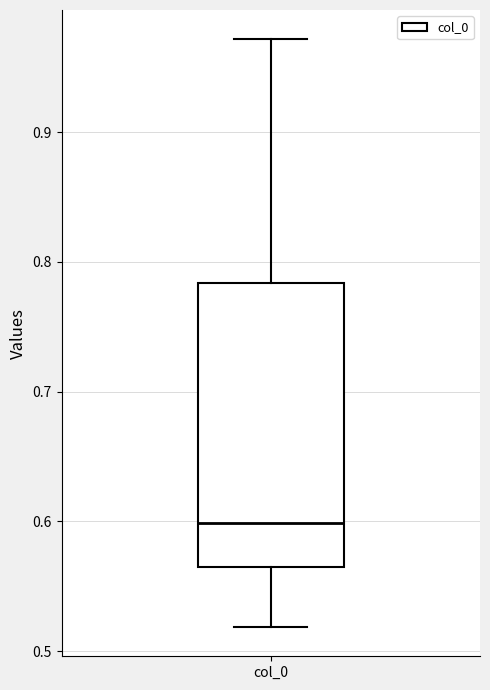

Where does the median line of the box for col_0 sit on the y-axis? The values are not printed on the chart, so give them approximately, as read against the axis.

0.60